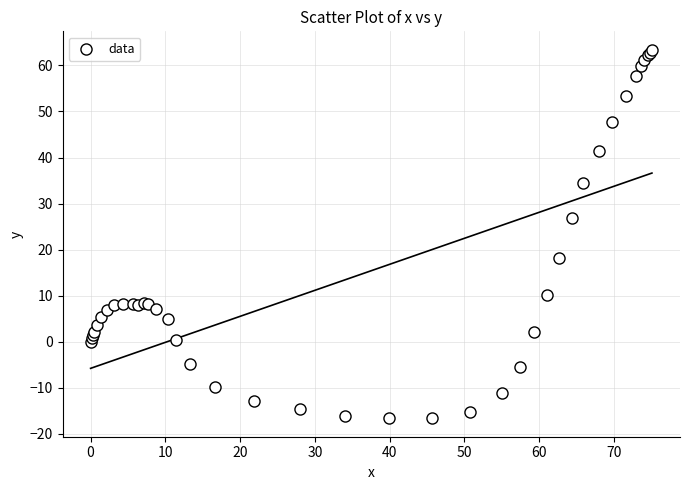

What Y value in the scatter plot is closest to 23?

26.8